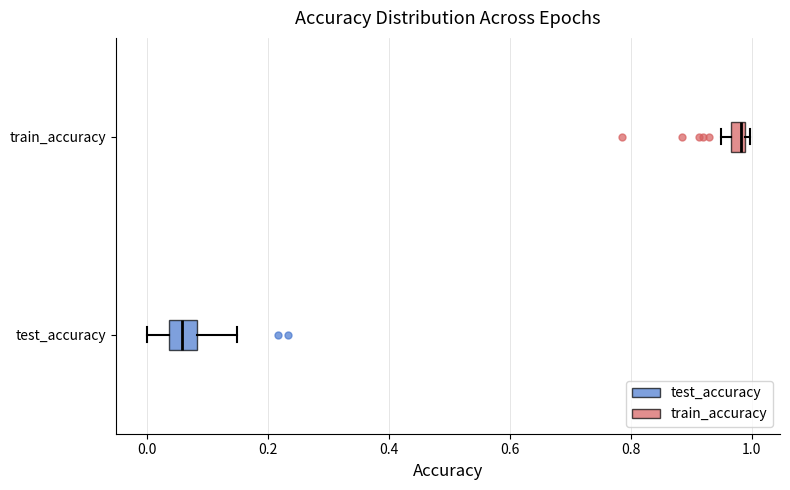

Which box is the widest, from its left edge to its right edge?

test_accuracy